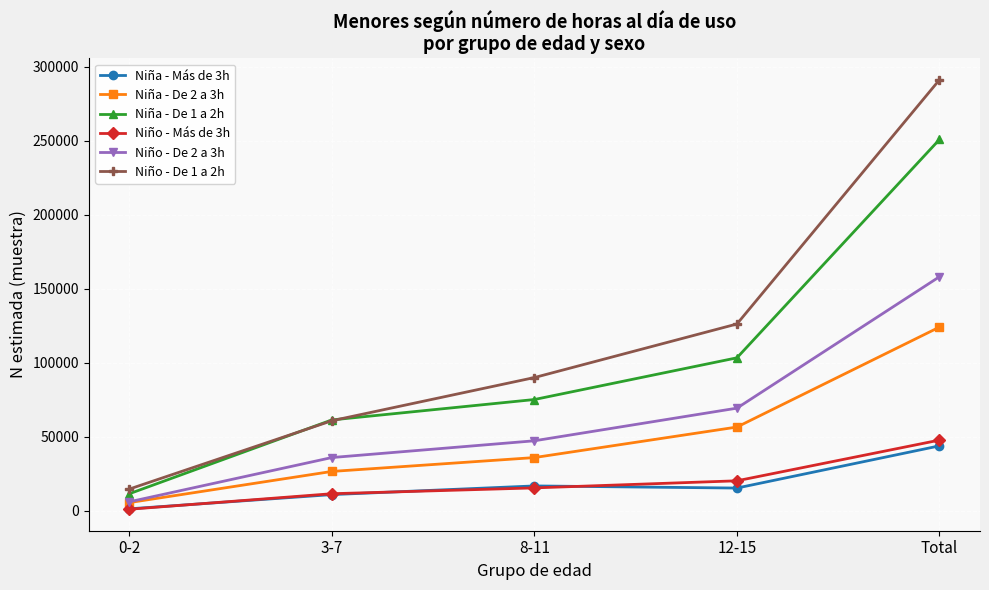

What is the greatest value displayed?

291296